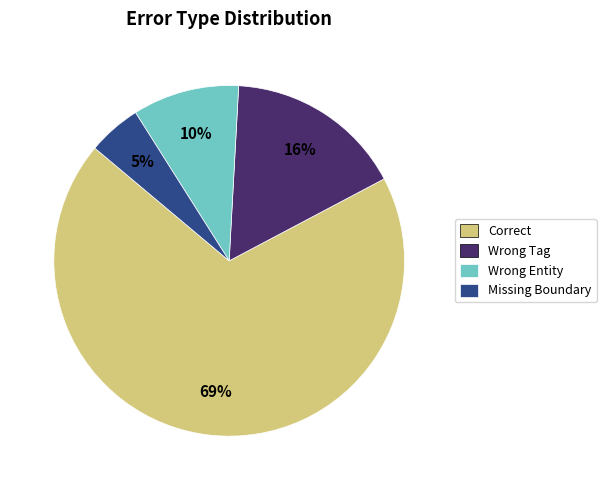

Does any single category account for the majority?

Yes